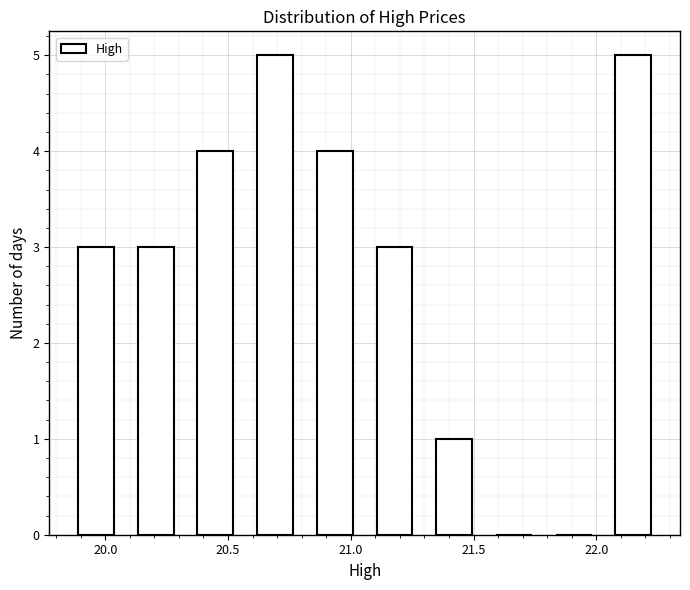

Reading left to right, transcribe this chart: for each bar, give the range it covers on the x-axis and its height. Neither the bar edges nor the heights are printed on the chart, so give them approximately, as read against the axes.

19.85 to 20.10: 3
20.10 to 20.35: 3
20.35 to 20.55: 4
20.55 to 20.80: 5
20.80 to 21.05: 4
21.05 to 21.30: 3
21.30 to 21.55: 1
21.55 to 21.80: 0
21.80 to 22.05: 0
22.05 to 22.25: 5